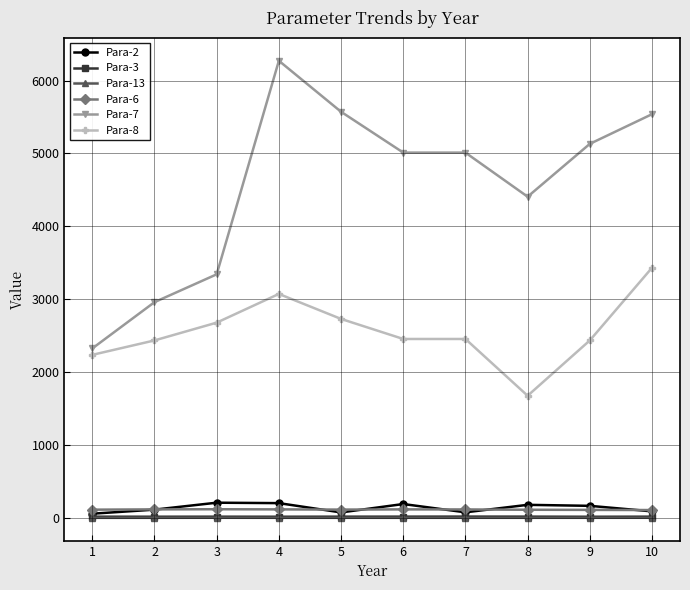

True or false: Para-6 and Para-8 intersect in this chart.

False